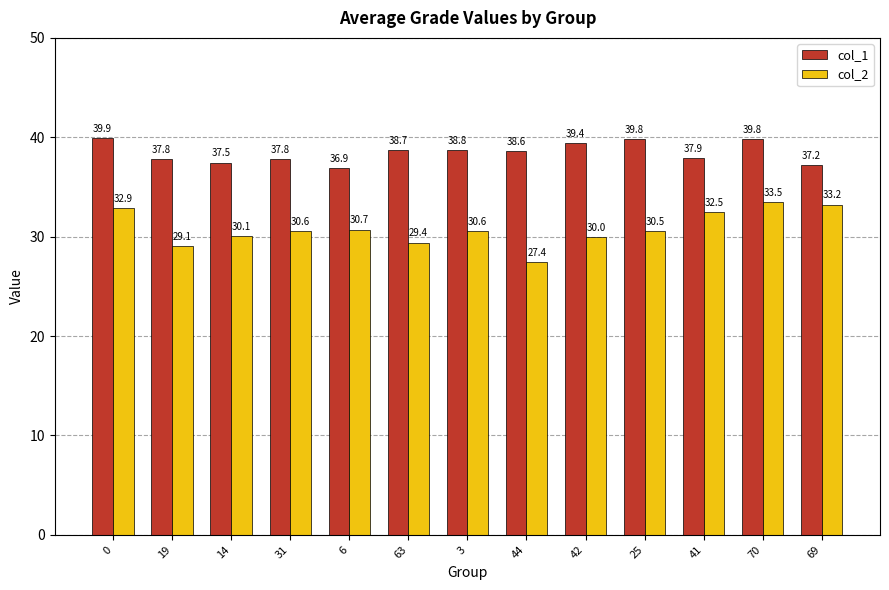

At which category does the chart reach its minimum across all series?

44